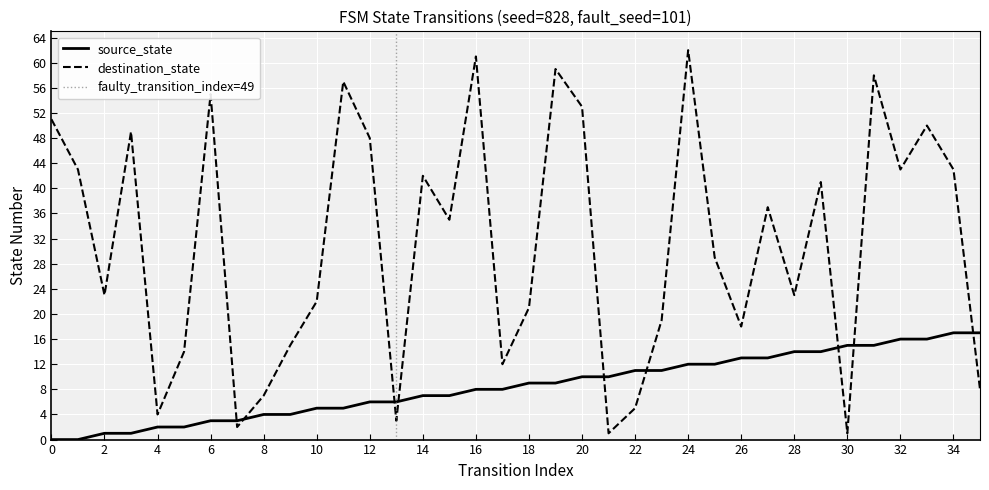

The value of source_state at 26 is 13. True or false?

True